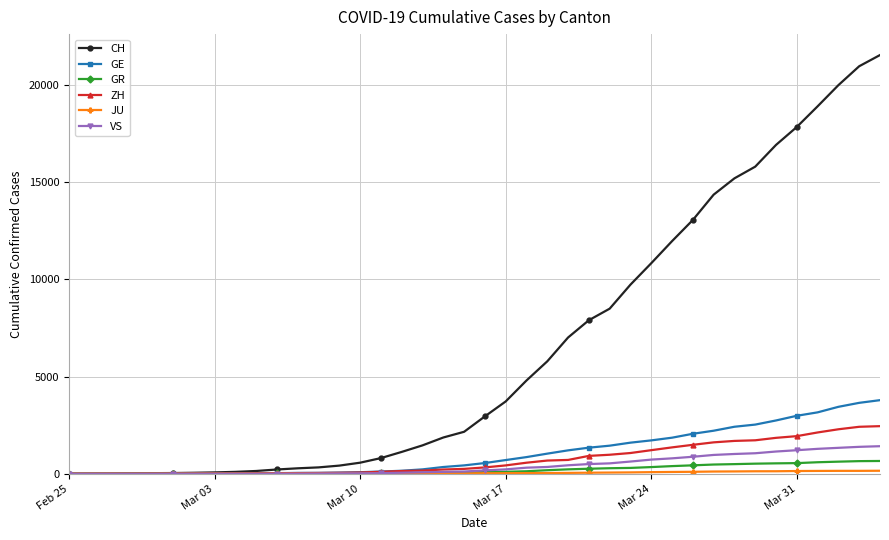

At how many categories does at least one series exceed 17504?

5